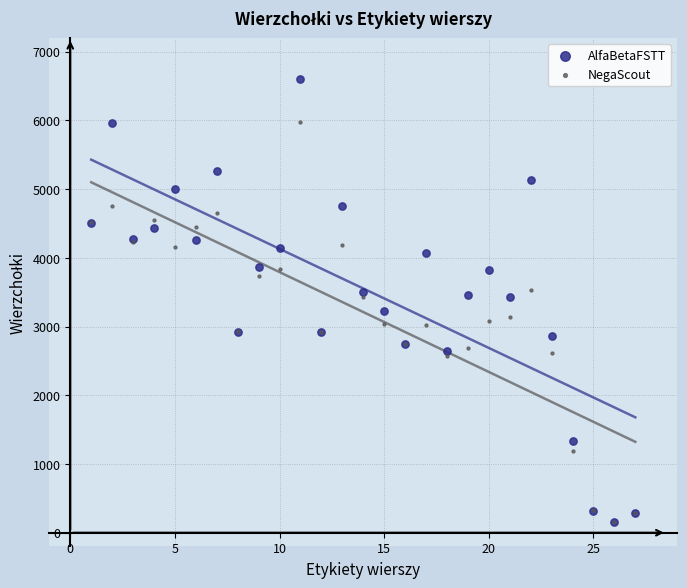

What are all the series names shown in the legend?

AlfaBetaFSTT, NegaScout